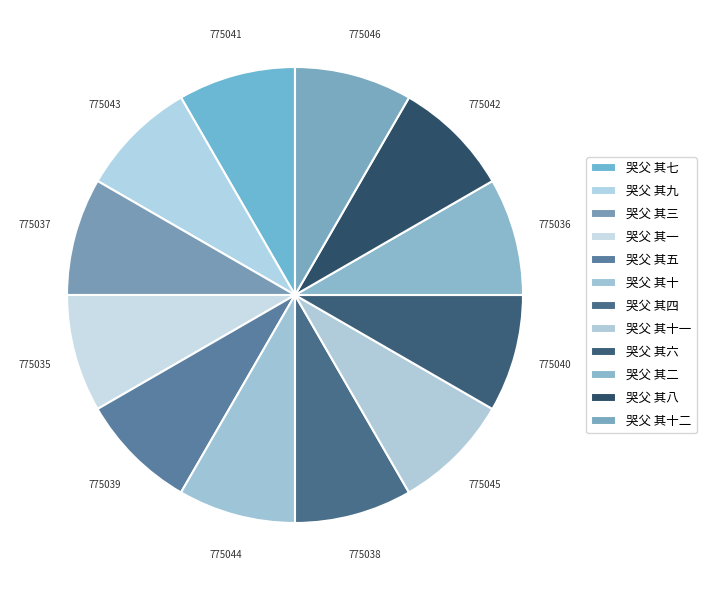

What is the smallest slice in the pie chart?

哭父 其一